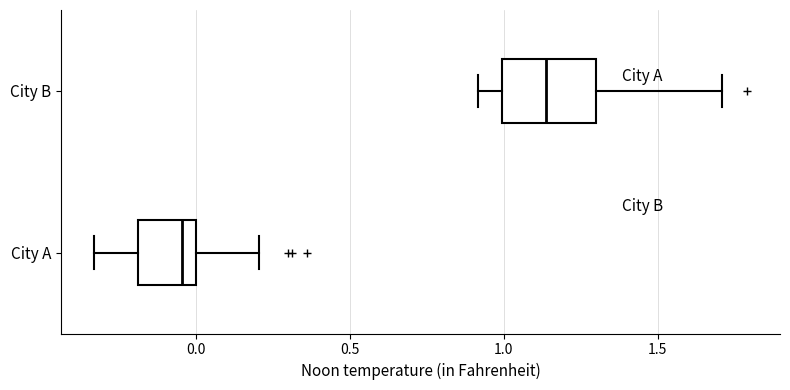

Which box is the widest, from its left edge to its right edge?

City B